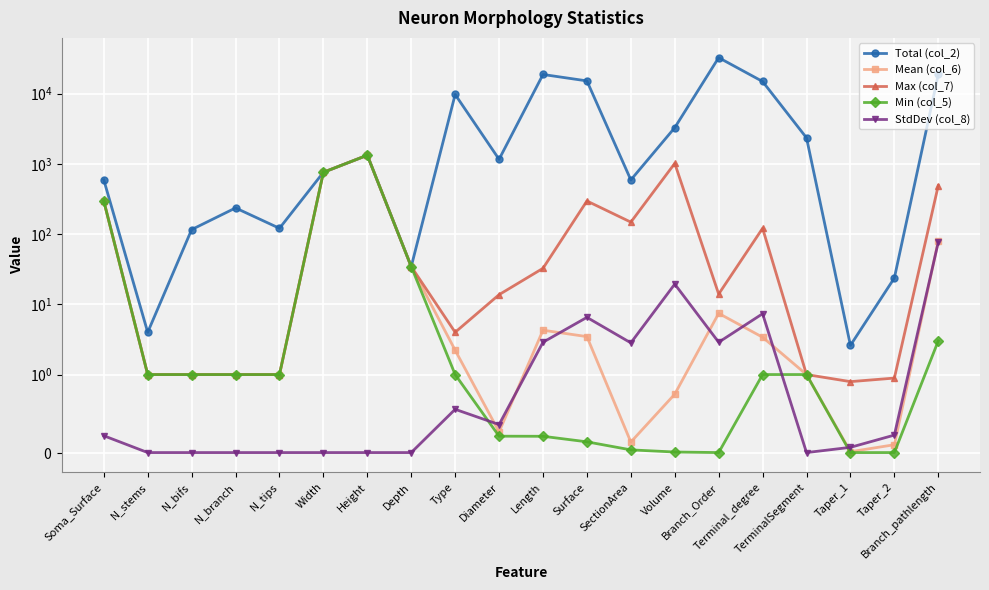

How many data points in Total (col_2) are less than 1162?

10